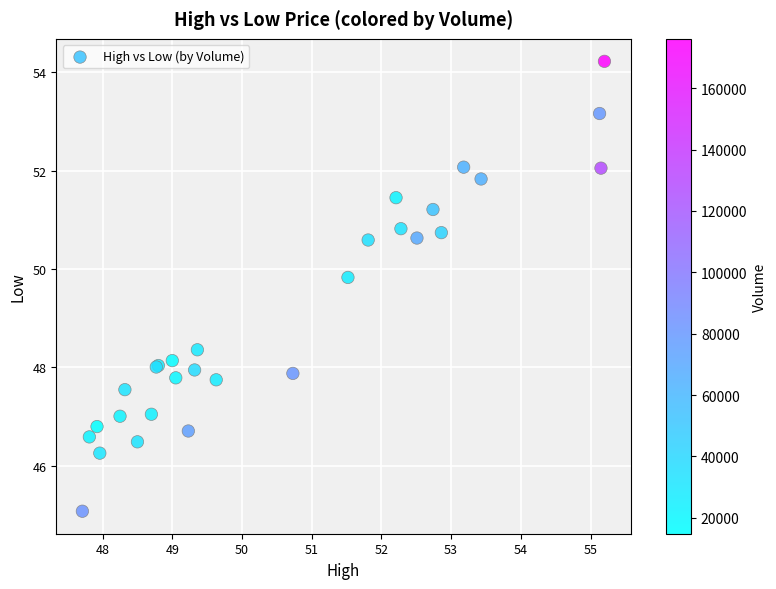

What Y value in the scatter plot is closest to 49?

48.4